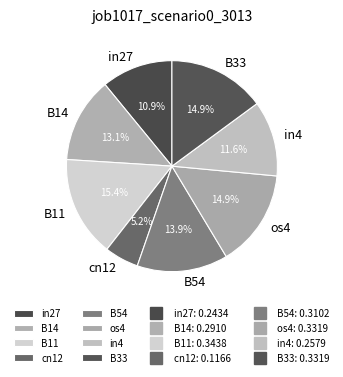

How many segments does this pie chart have?

8